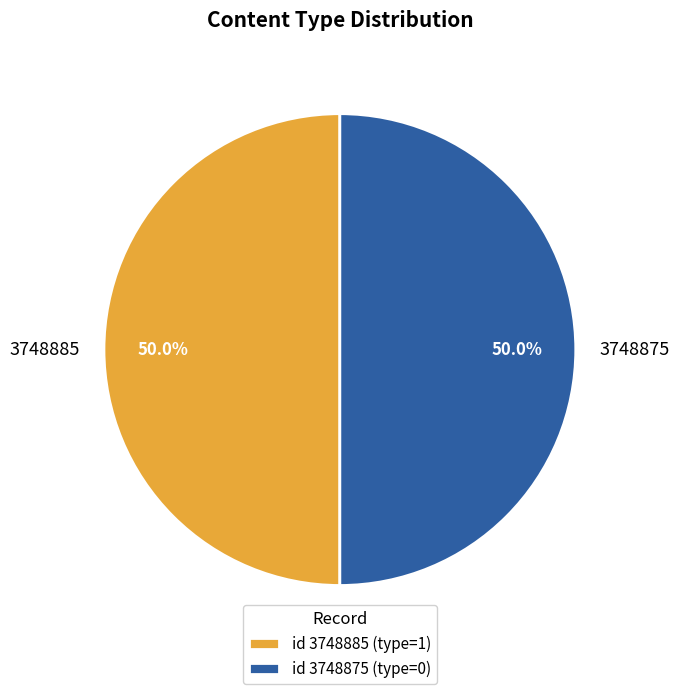

How many segments does this pie chart have?

2